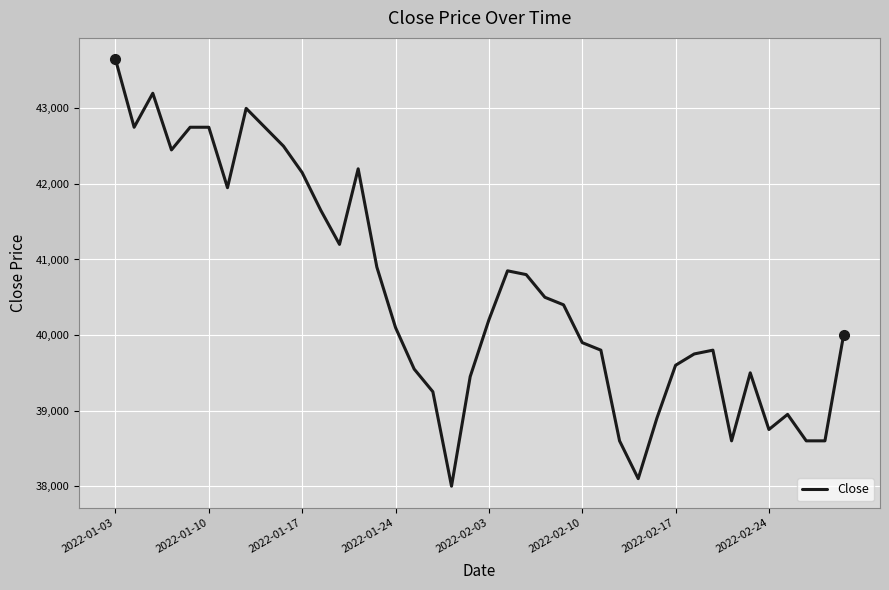

What is the difference between the maximum and minimum values?

5650